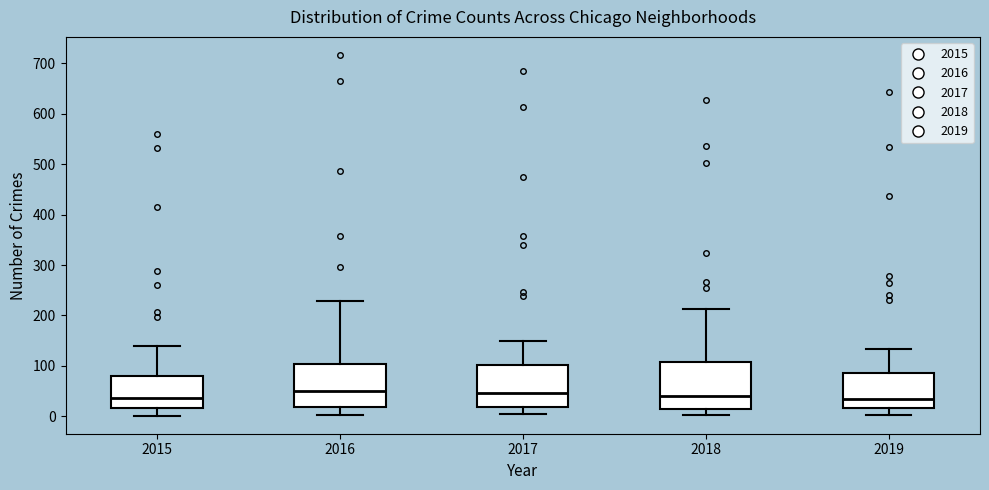

Where does the upper whisker of the box at x = 2017 end on the y-axis? The values are not printed on the chart, so give them approximately, as read against the axis.

150